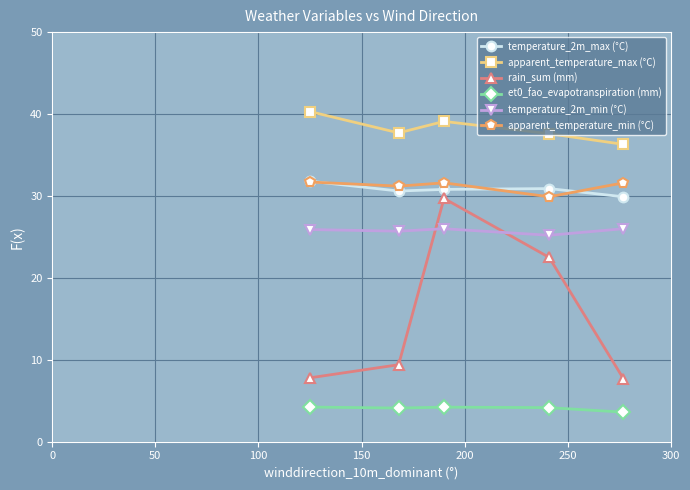

What is the value of the rain_sum (mm) point at the 2nd from the left?

9.4